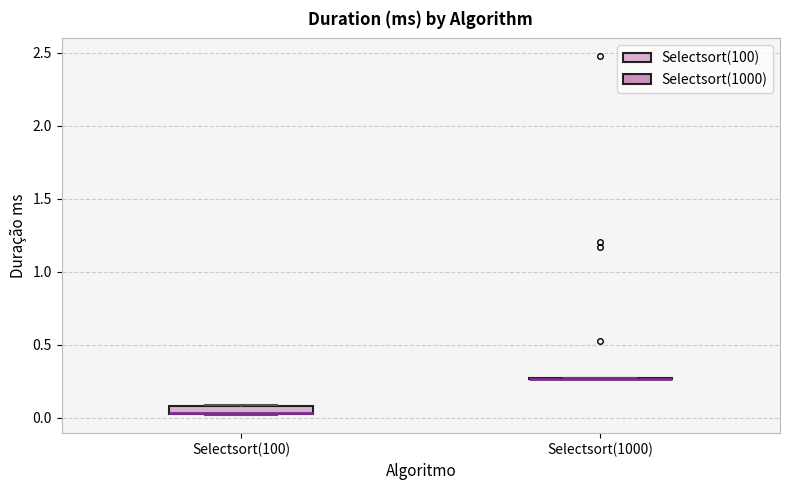

Where is the upper edge of the box for Selectsort(100) on the y-axis? The values are not printed on the chart, so give them approximately, as read against the axis.

0.10